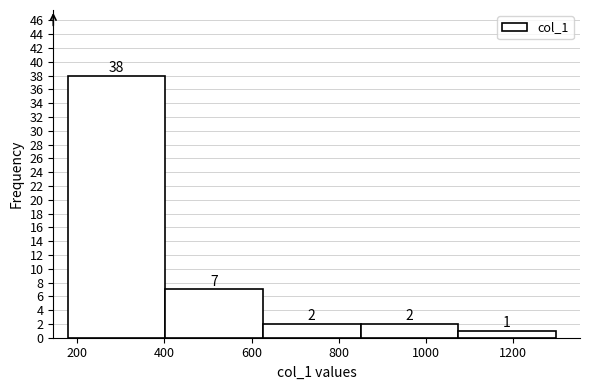

What is the height of the bar covering 180 to 400 on the x-axis? The bar edges are not printed on the chart, so give them approximately, as read against the axis.

38